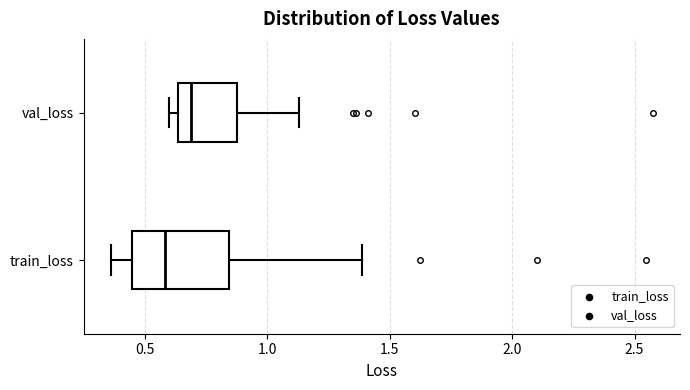

Which box has the furthest to the left median line?

train_loss